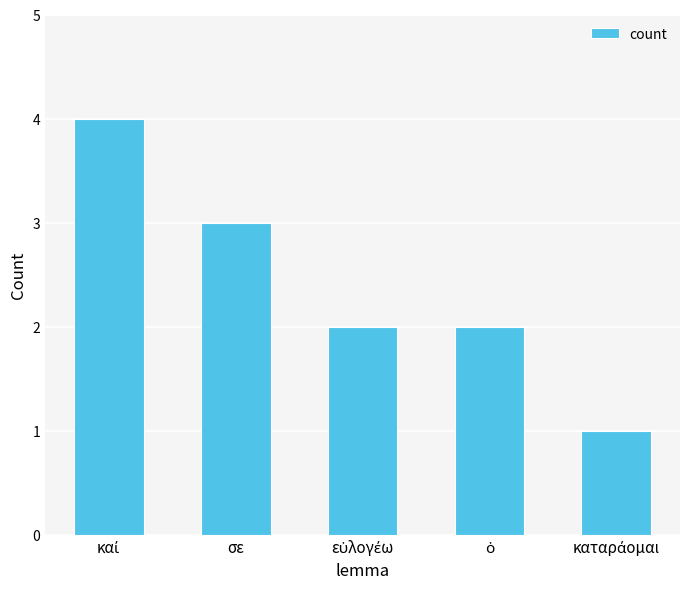

How many values are between 2 and 3?

3